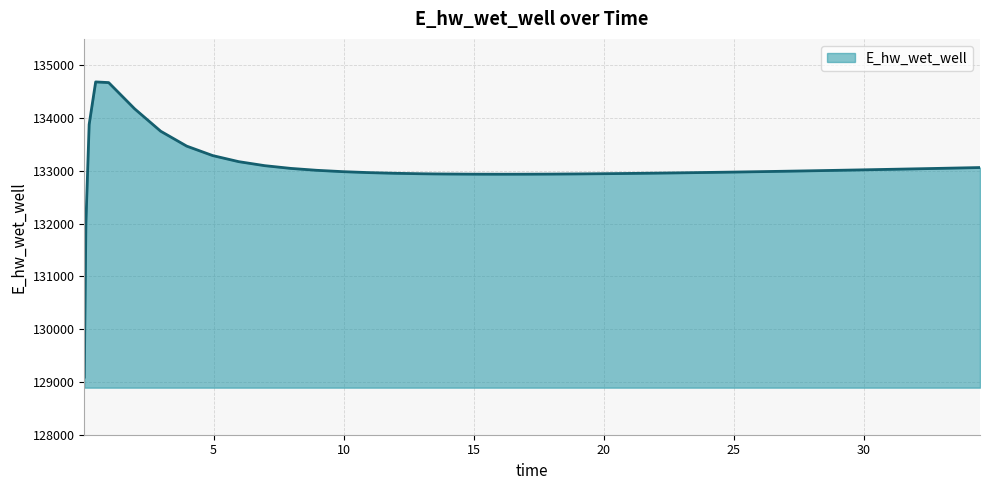

What is the difference between the maximum and minimum values?

5593.4